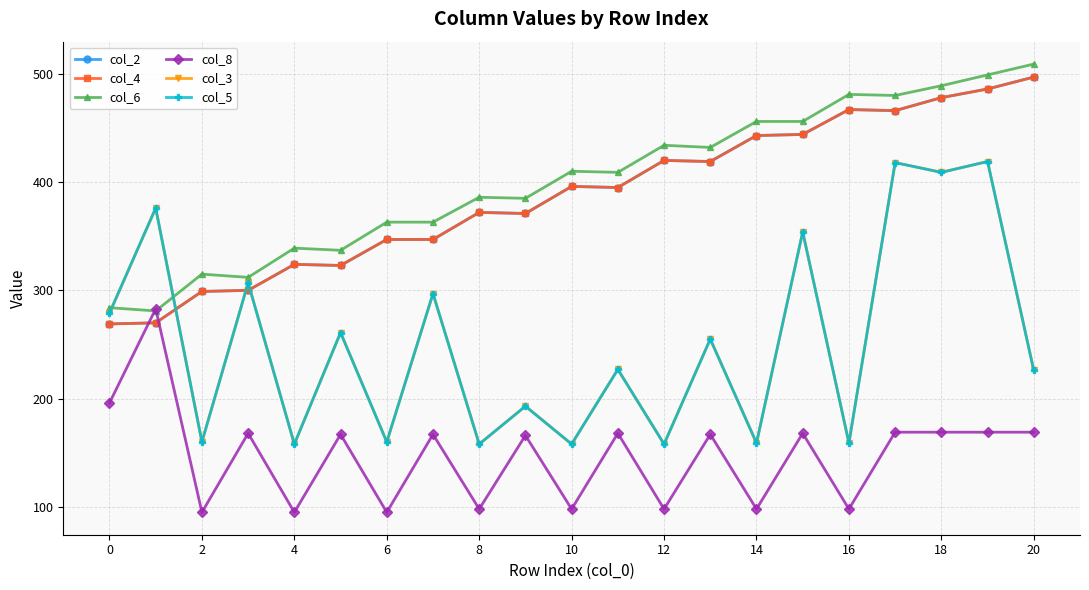

Reading left to right, extract all data points from this chart.

col_2: 269	270	299	300	324	323	347	347	372	371	396	395	420	419	443	444	467	466	478	486	497
col_4: 269	270	299	300	324	323	347	347	372	371	396	395	420	419	443	444	467	466	478	486	497
col_6: 284	281	315	312	339	337	363	363	386	385	410	409	434	432	456	456	481	480	489	499	509
col_8: 196	283	95	168	95	167	95	167	98	166	98	168	98	167	98	168	98	169	169	169	169
col_3: 279	376	160	307	158	261	160	297	158	193	158	227	158	255	159	354	159	418	409	419	226
col_5: 279	376	160	307	158	261	160	297	158	193	158	227	158	255	159	354	159	418	409	419	226